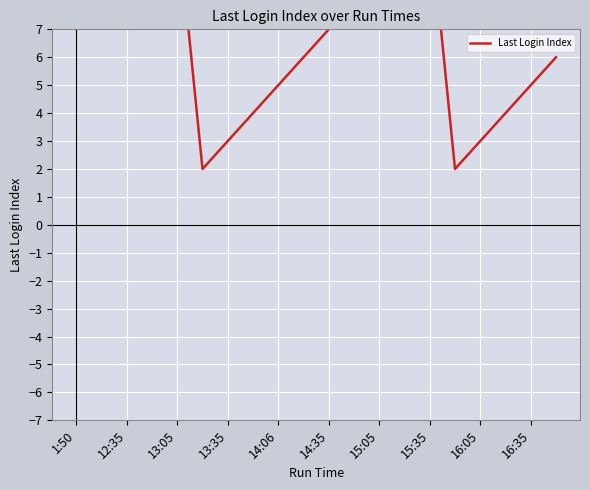

How many interior local peaks (higher than both neighbors) does the data have?

2